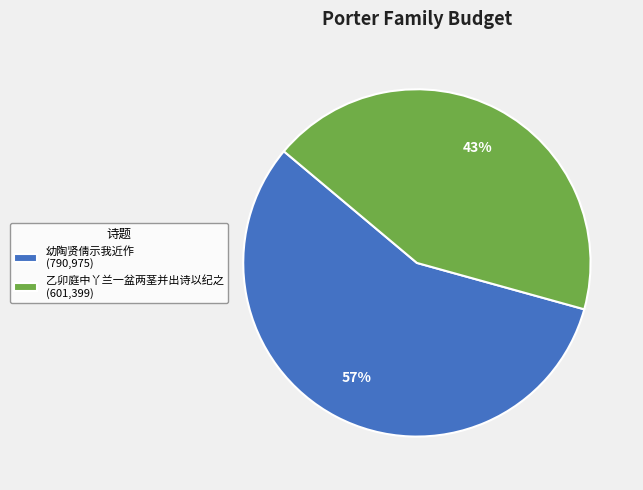

Which has a higher value, 幼陶贤倩示我近作 (790,975) or 乙卯庭中丫兰一盆两茎并出诗以纪之 (601,399)?

幼陶贤倩示我近作 (790,975)